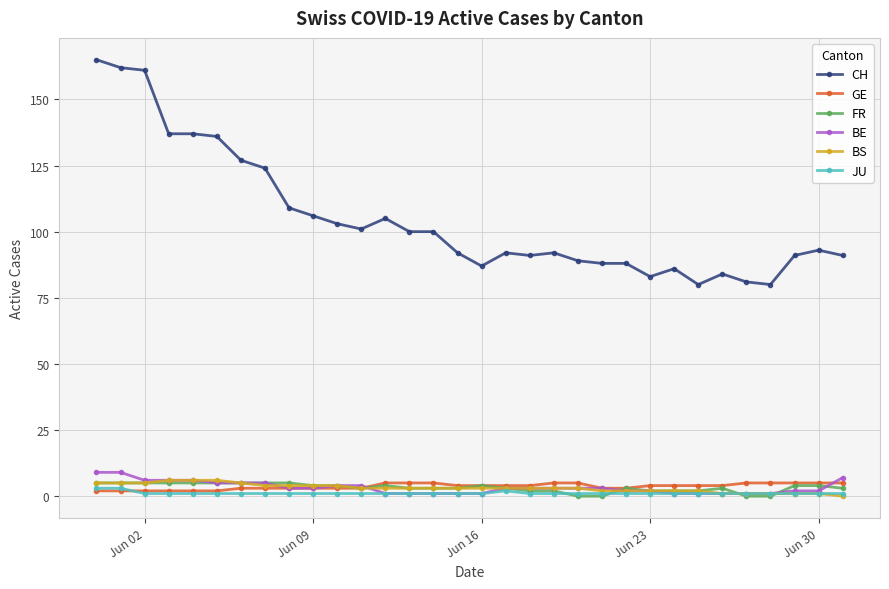

What is the value of the BE point at the 32nd from the left?

7